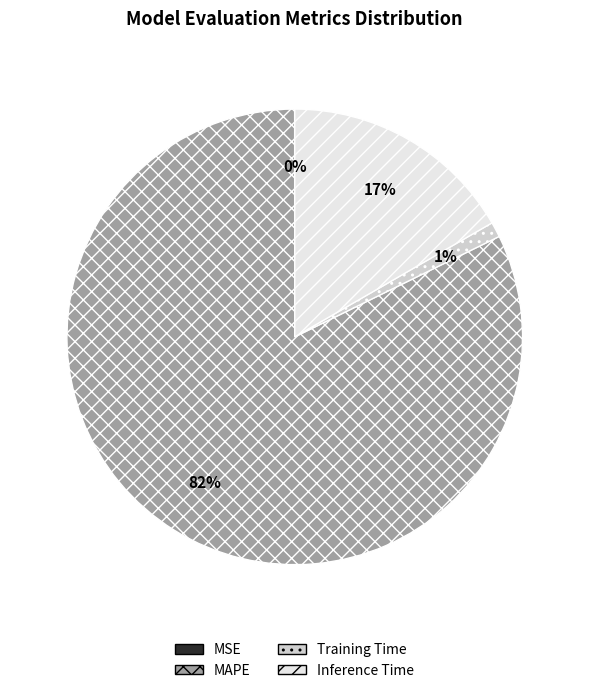

Which has a higher value, Training Time or Inference Time?

Inference Time